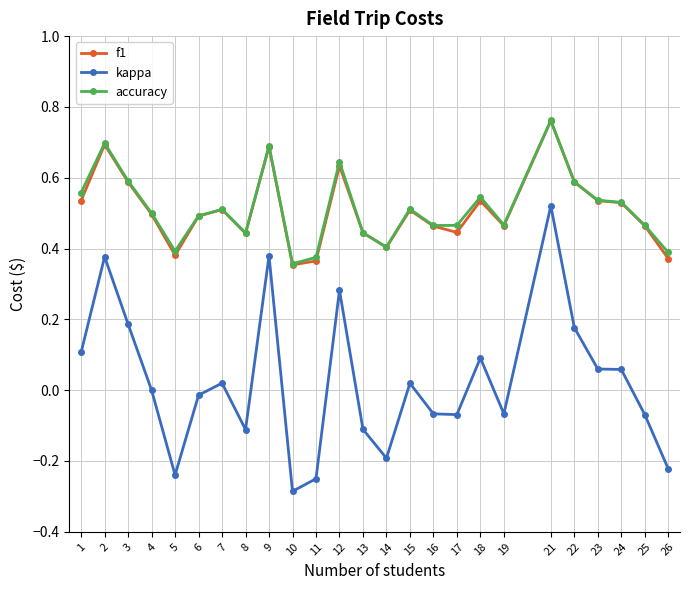

The value of kappa at 12 is 0.1. True or false?

False